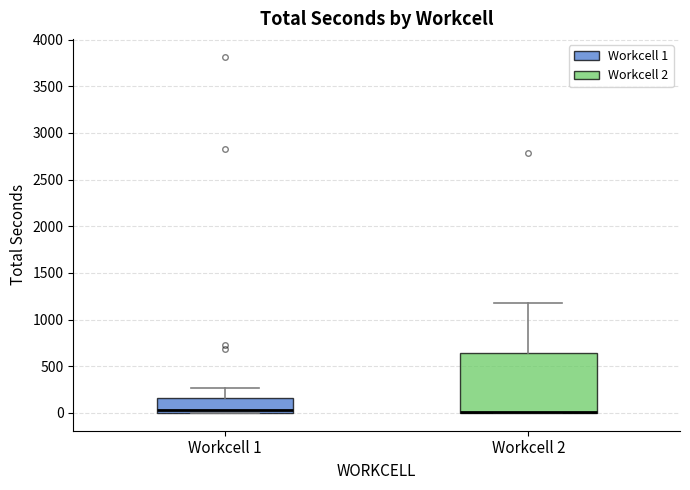

Reading left to right, read every box against the y-axis: the position of its median line, the range the box covers, and the ends of its whiskers. The values are not printed on the chart, so give them approximately, as read against the axis.

Workcell 1: median 50, box 0 to 150, whiskers 0 to 250
Workcell 2: median 0 (drawn on the box's lower edge), box 0 to 650, whiskers 0 to 1200